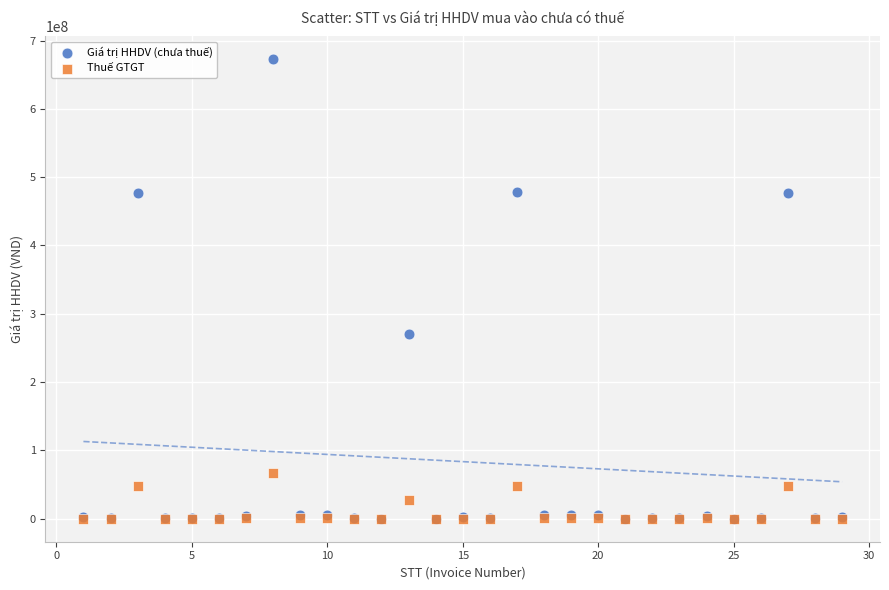

Across all series, what Y value is closest to 336216145?

270608758